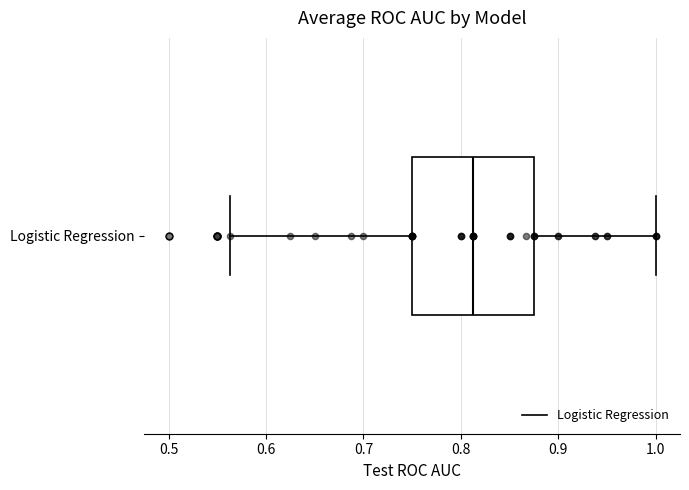

Where is the left edge of the box for Logistic Regression on the x-axis? The values are not printed on the chart, so give them approximately, as read against the axis.

0.75